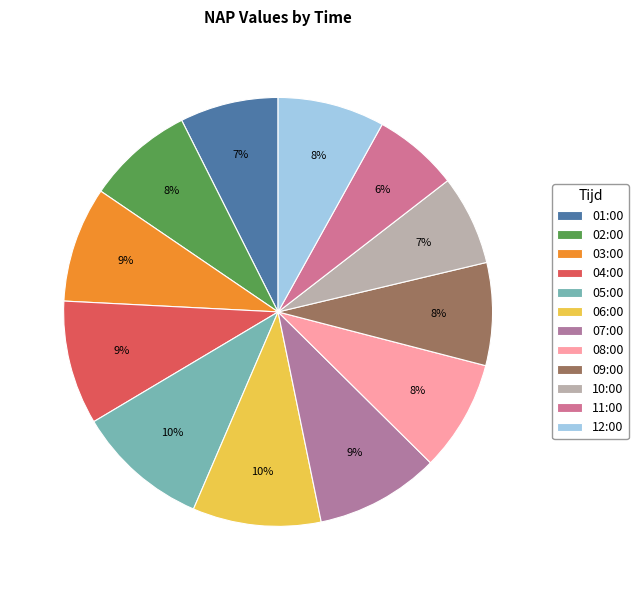

What percentage is NOT represented by 02:00?

91.9%